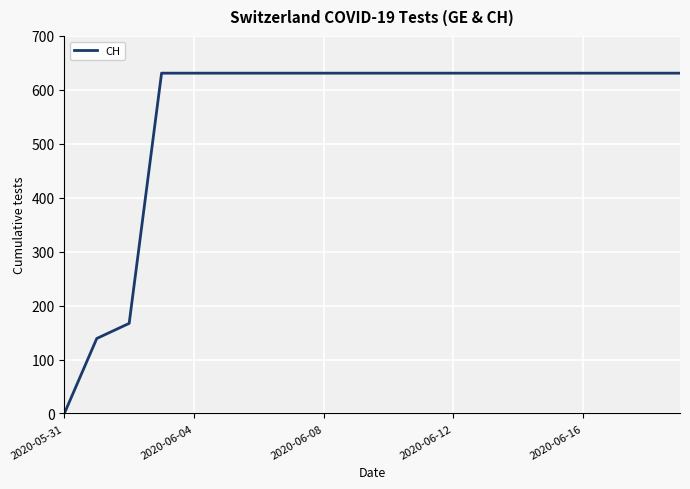

What is the average value?

552